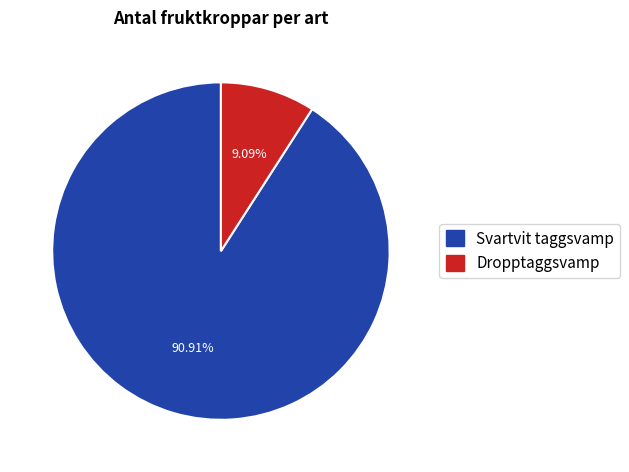

Is there a majority slice in this chart?

Yes